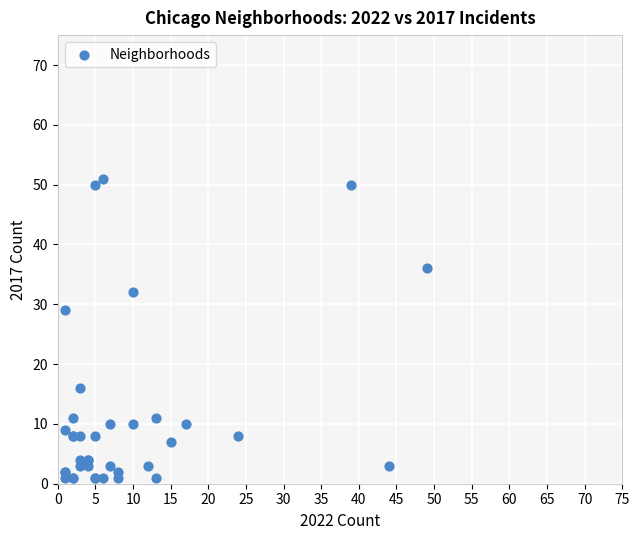

What Y value in the scatter plot is closest to 26?

29